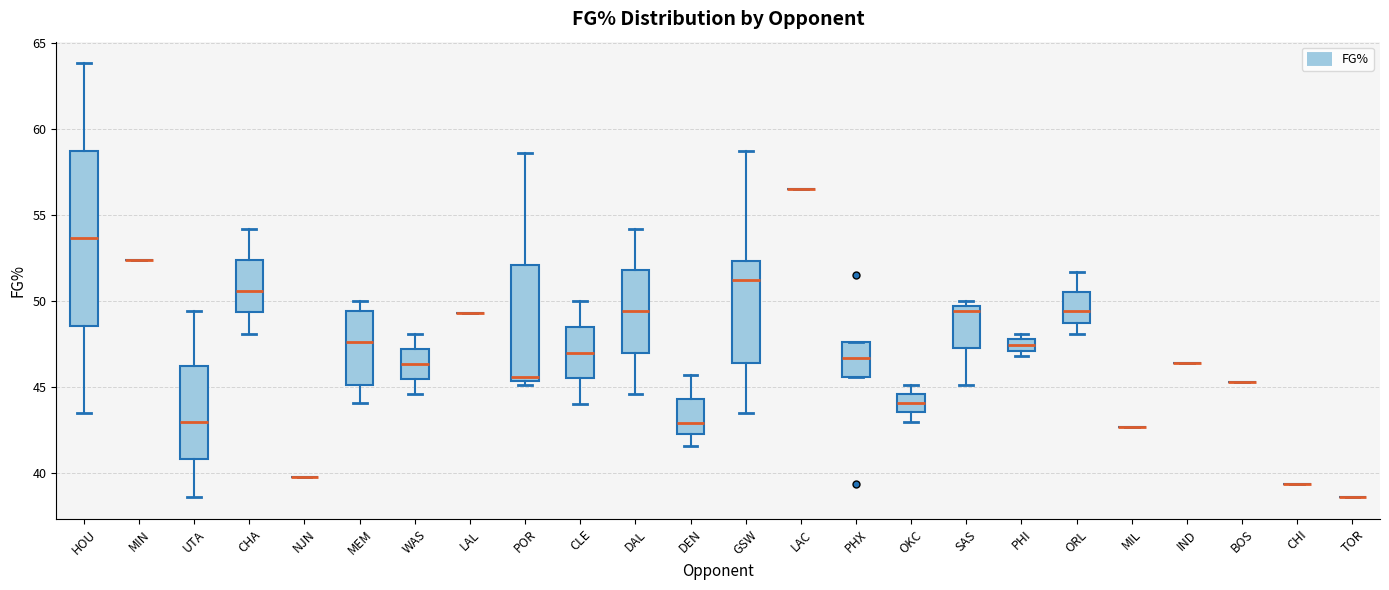

Where does the upper whisker of the box for DEN end on the y-axis? The values are not printed on the chart, so give them approximately, as read against the axis.

45.5